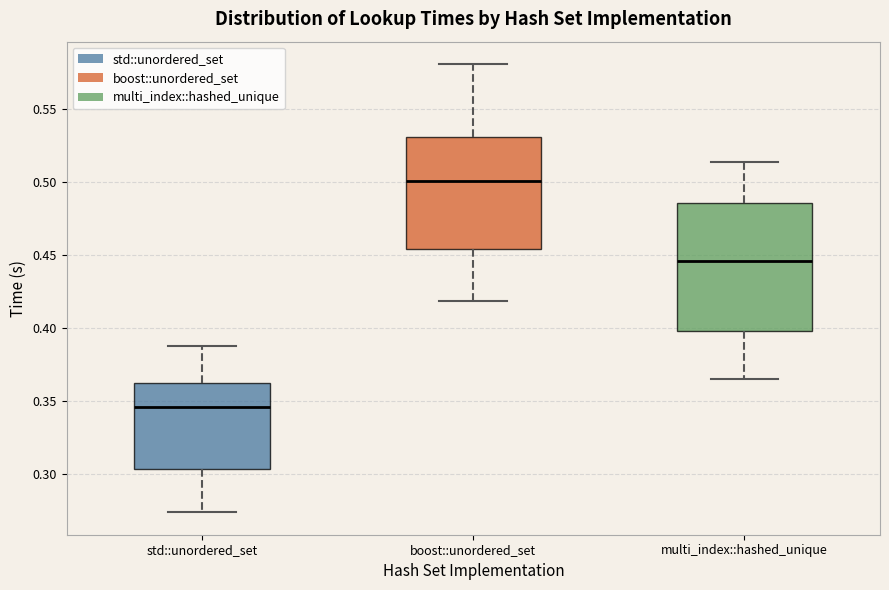

Where does the upper whisker of the box for boost::unordered_set end on the y-axis? The values are not printed on the chart, so give them approximately, as read against the axis.

0.580